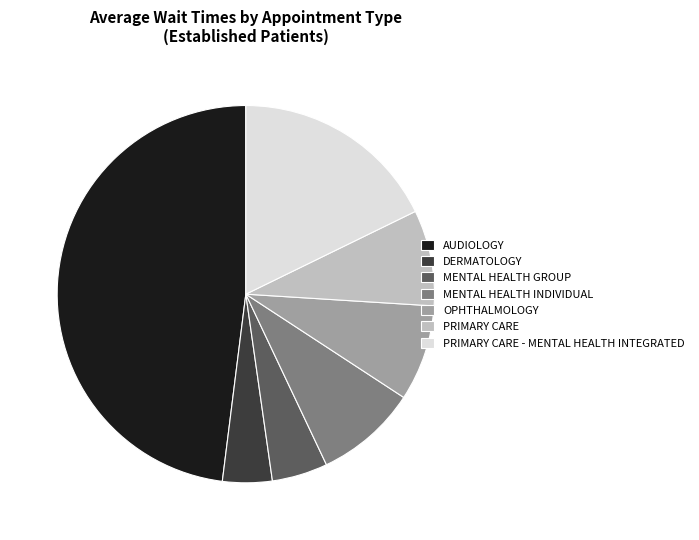

Do PRIMARY CARE and OPHTHALMOLOGY together represent more than half of the pie?

No